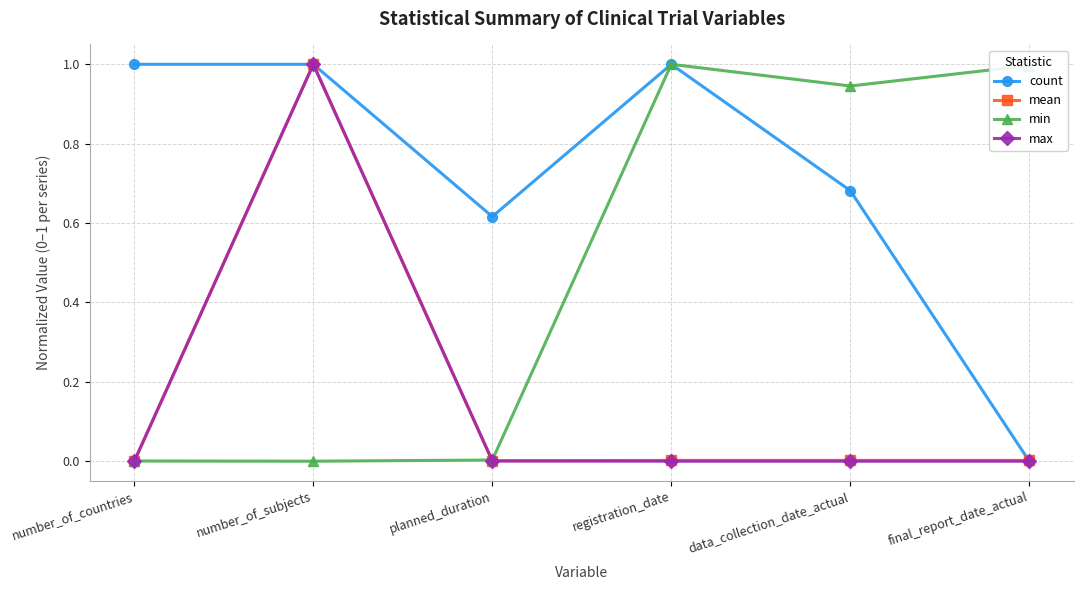

Which category has the highest value in the max series?

number_of_subjects